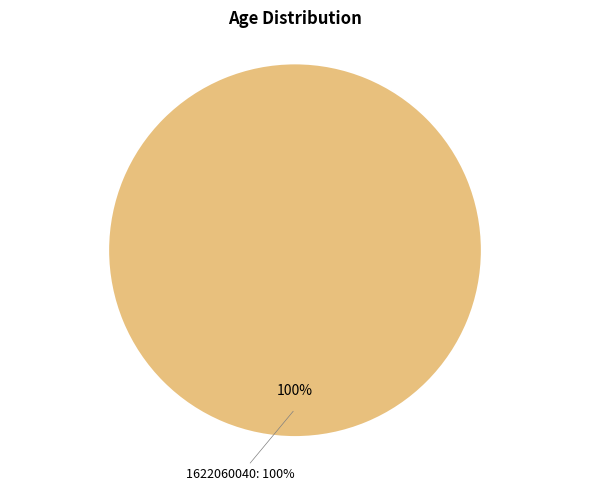

What is the largest slice in the pie chart?

1622060040